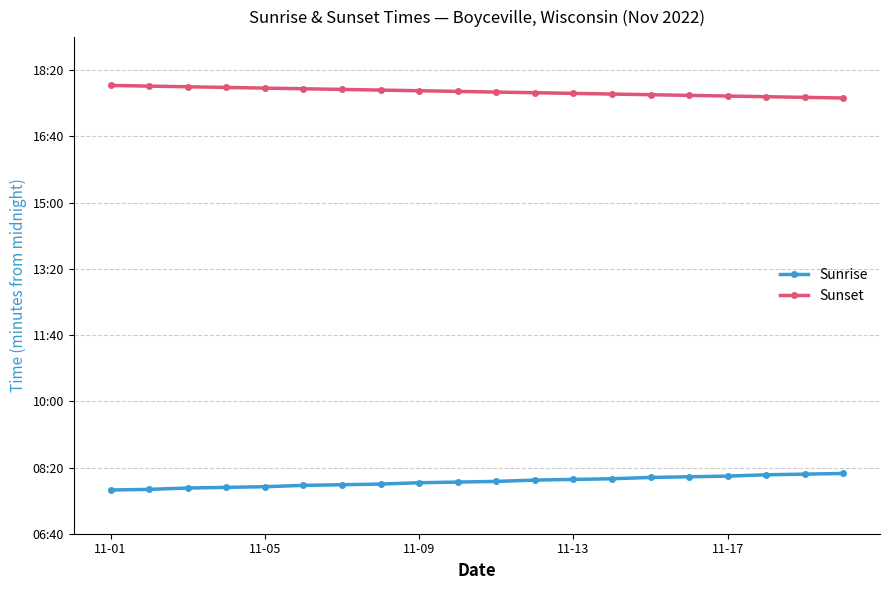

True or false: Sunrise and Sunset cross at least once.

False